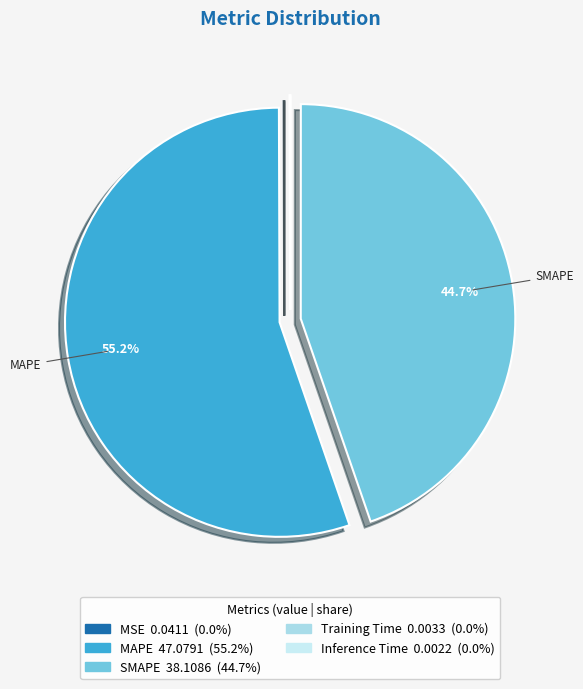

Count the number of slices in the pie.

5